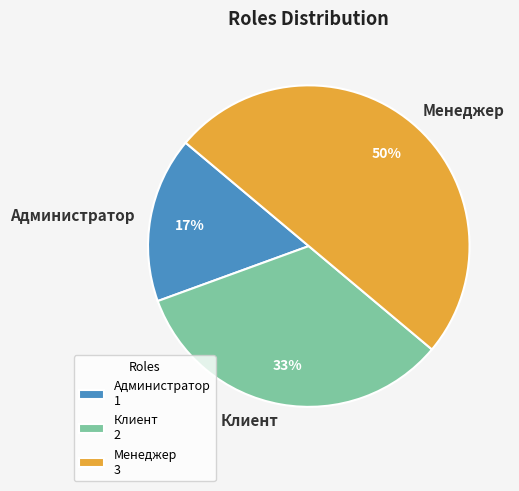

Which category has the biggest portion of the pie?

Менеджер